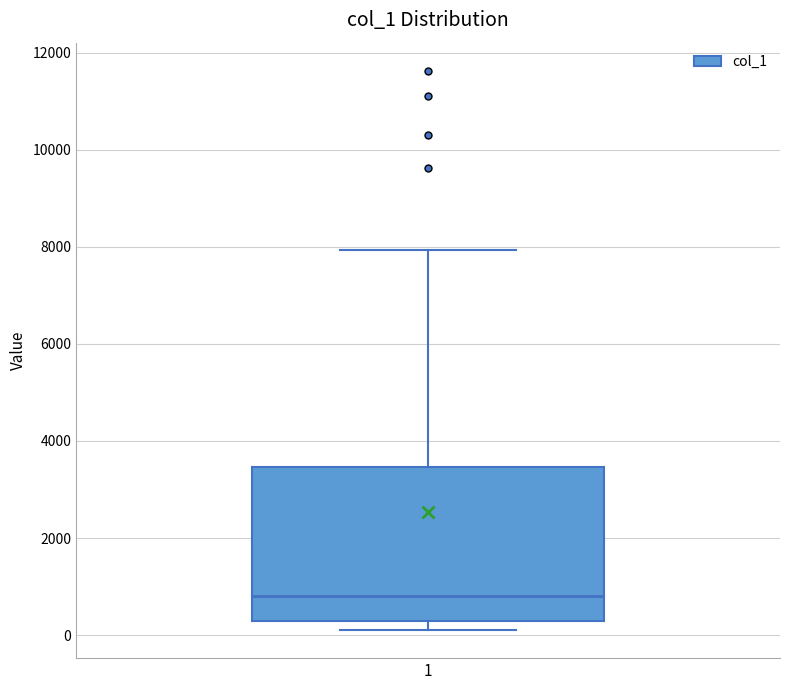

Where does the median line of the box at x = 1 sit on the y-axis? The values are not printed on the chart, so give them approximately, as read against the axis.

800